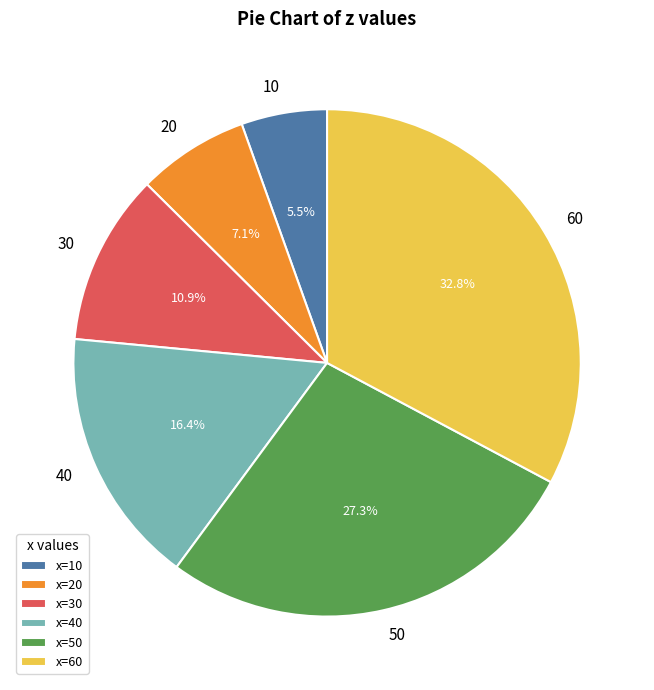

Does any single category account for the majority?

No